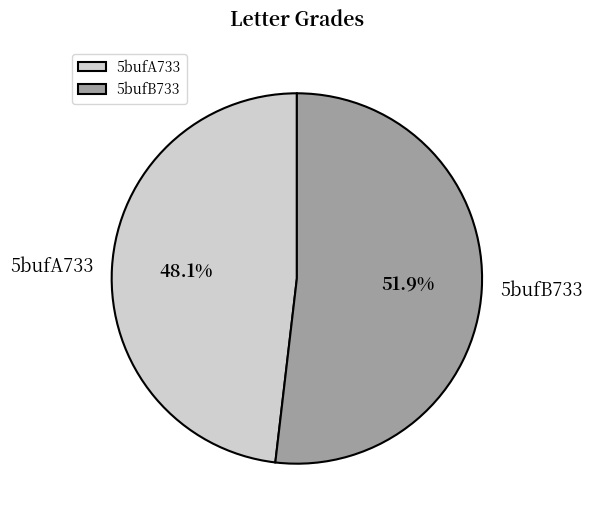

What percentage is the 5bufB733 slice, to the nearest percent?

52%